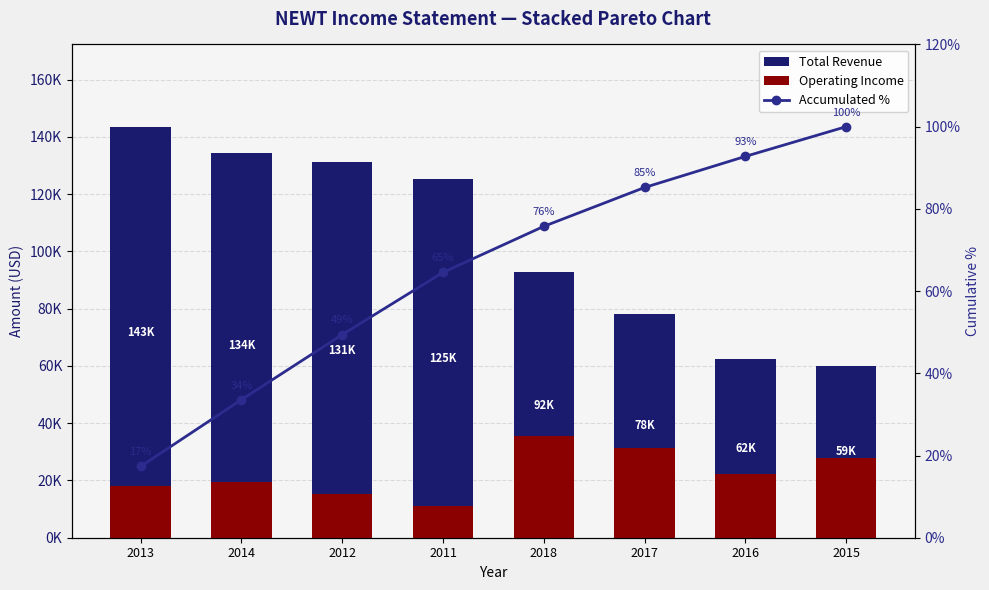

What are all the series names shown in the legend?

Total Revenue, Operating Income, Accumulated %